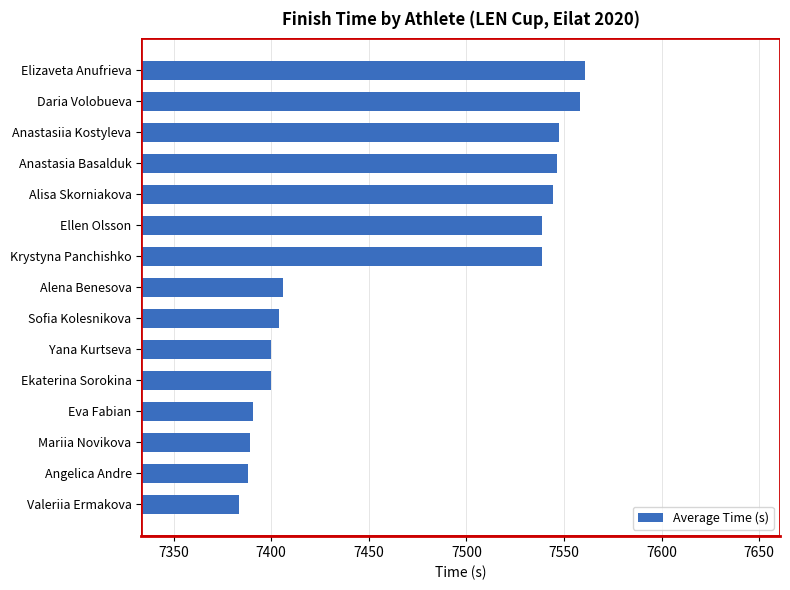

What is the minimum value shown in the chart?

7383.5